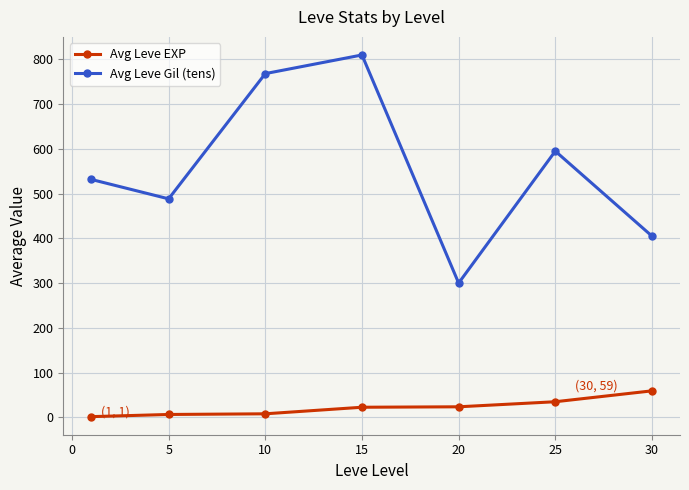

Rank the series by their average value, from highest to lowest.

Avg Leve Gil (tens), Avg Leve EXP